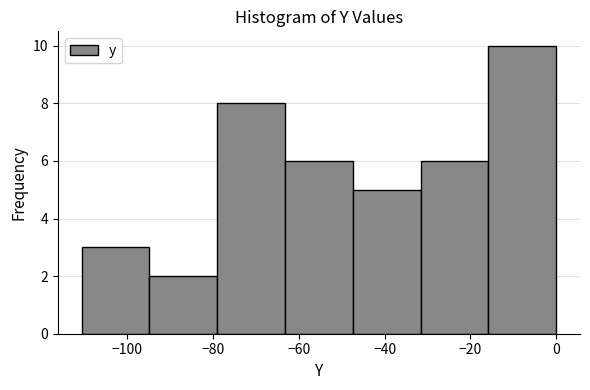

Over which range of the x-axis is the bar tallest?

-16 to 0